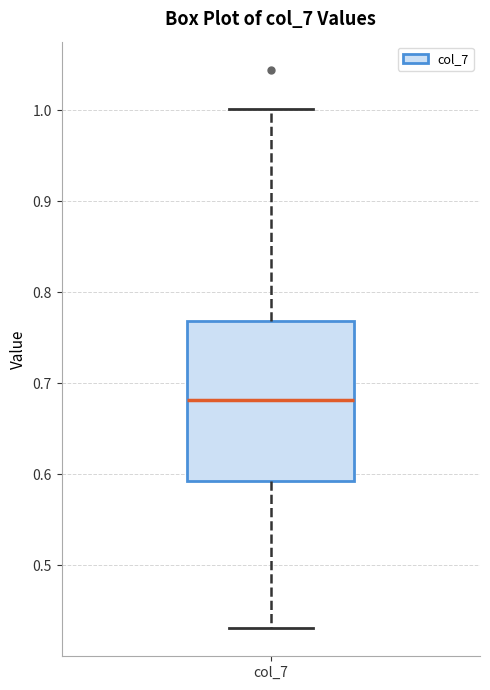

Where is the lower edge of the box for col_7 on the y-axis? The values are not printed on the chart, so give them approximately, as read against the axis.

0.59